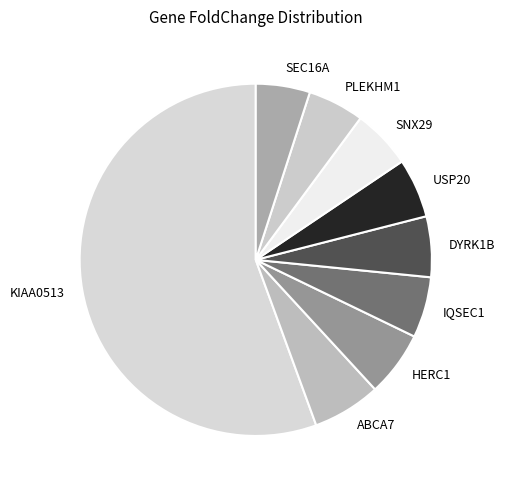

Which category accounts for the majority?

KIAA0513